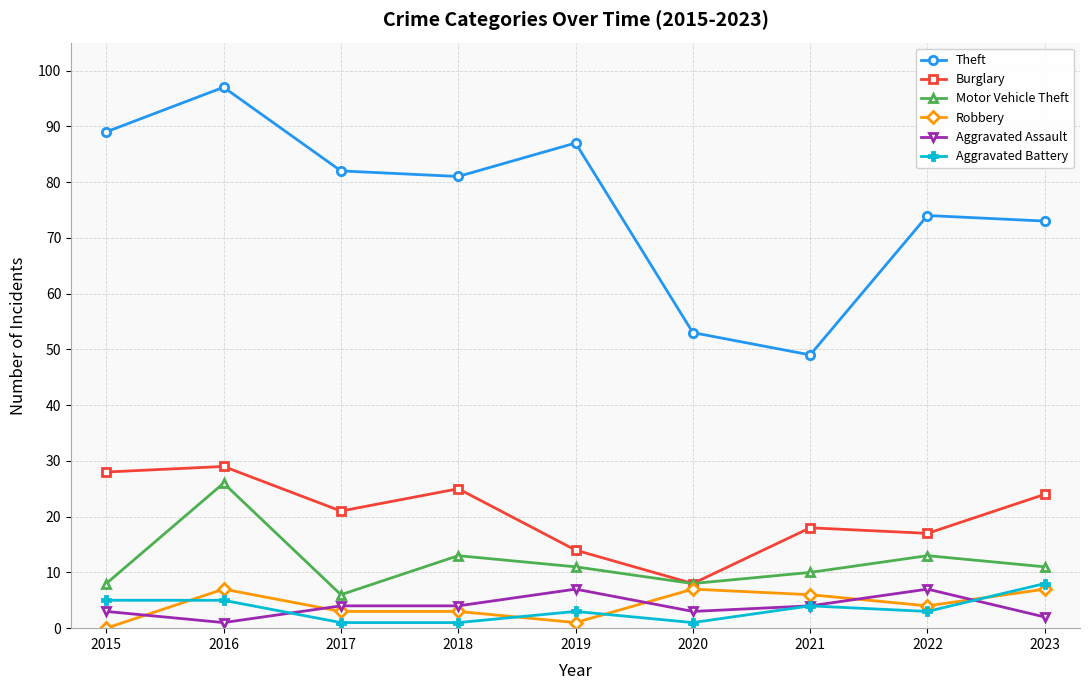

How many Robbery values are between 3 and 7?

7